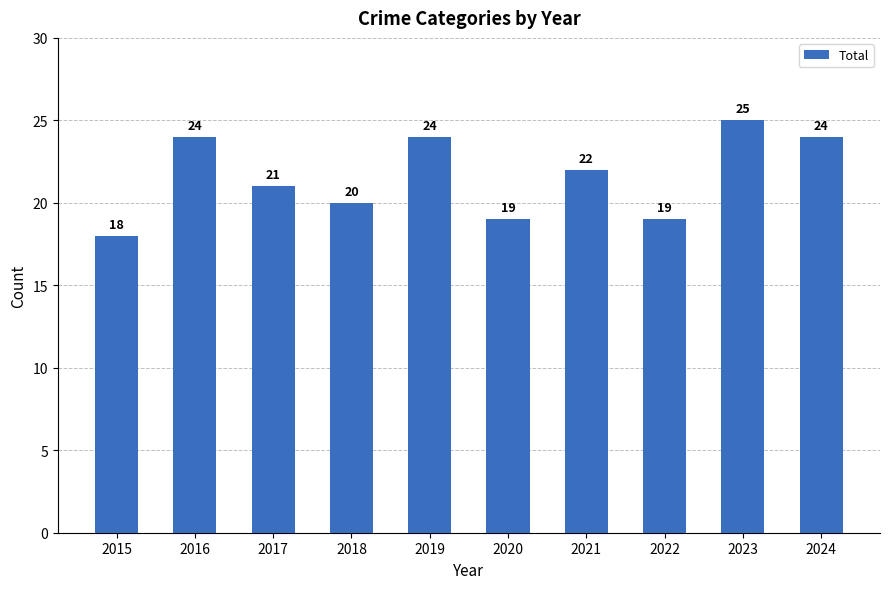

What is the value of the 1st bar from the left?

18